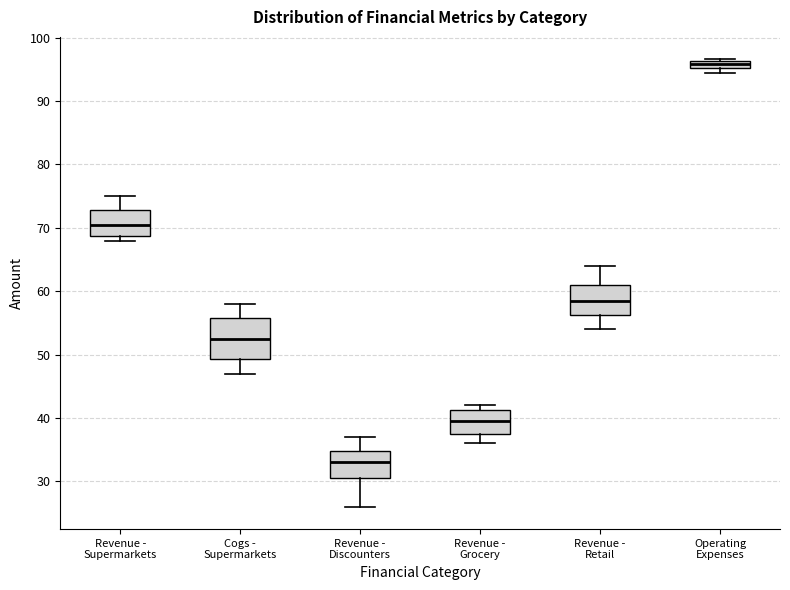

Which box is the tallest, from its lower edge to its upper edge?

Cogs - Supermarkets